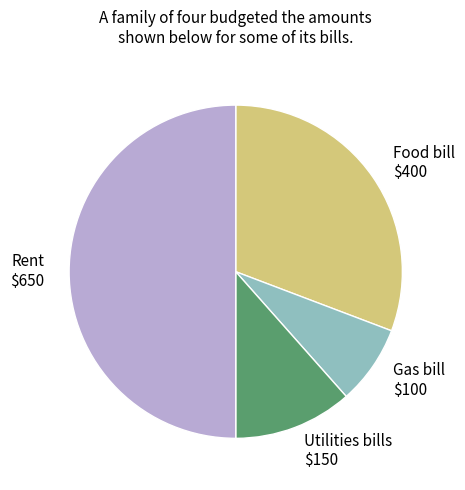

Is it true that Gas bill $100 is 8% of the pie?

True